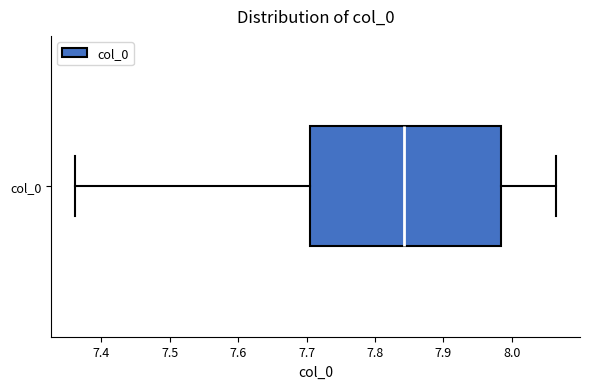

Read this box plot against the x-axis: the position of the median line, the range covered by the box, and the ends of both whiskers. The values are not printed on the chart, so give them approximately, as read against the axis.

median 7.84, box 7.71 to 7.98, whiskers 7.36 to 8.06